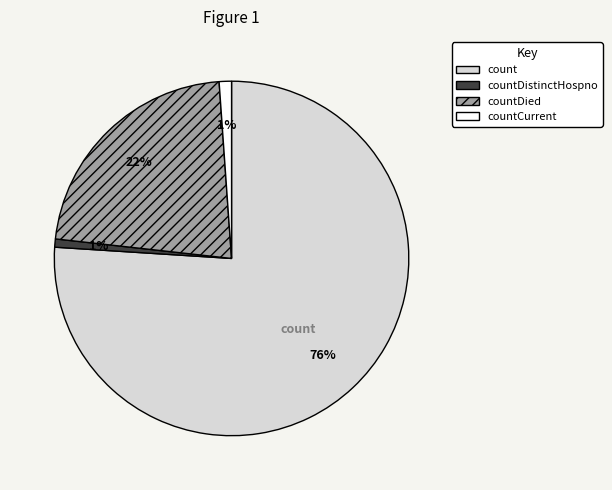

Does any single category account for the majority?

Yes